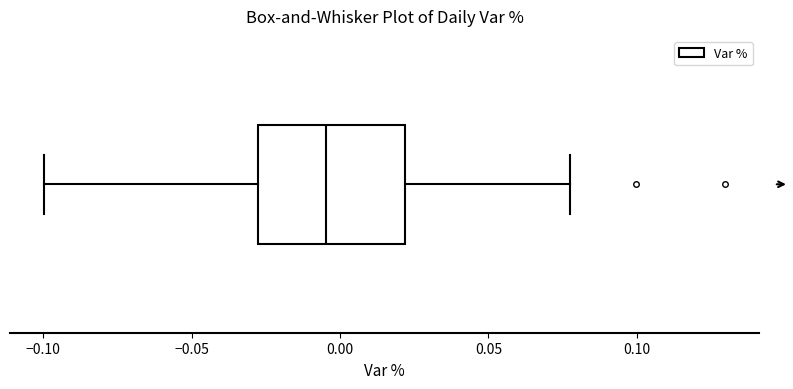

Transcribe this box plot: give where the median line is, the range the box spans, and where the two whiskers end, as read against the x-axis. The values are not printed on the chart, so give them approximately, as read against the axis.

median -0.005, box -0.030 to 0.020, whiskers -0.100 to 0.075